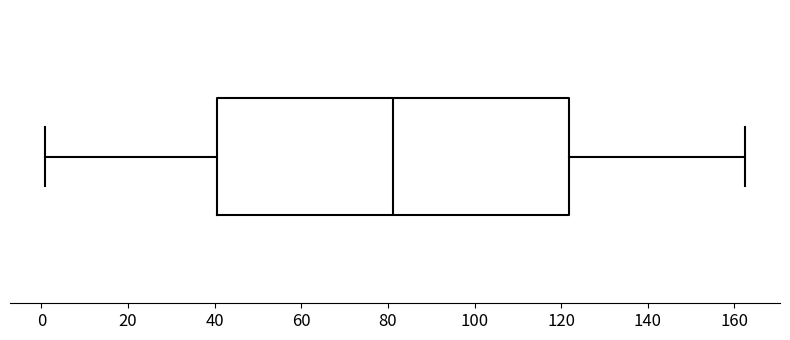

Where is the right edge of the box on the x-axis? The values are not printed on the chart, so give them approximately, as read against the axis.

122